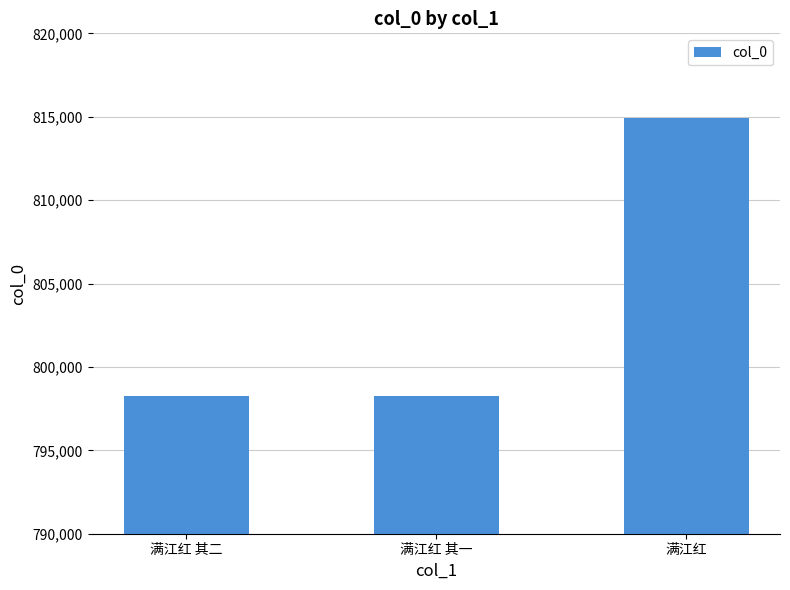

What is the difference between the second highest and minimum values?

1